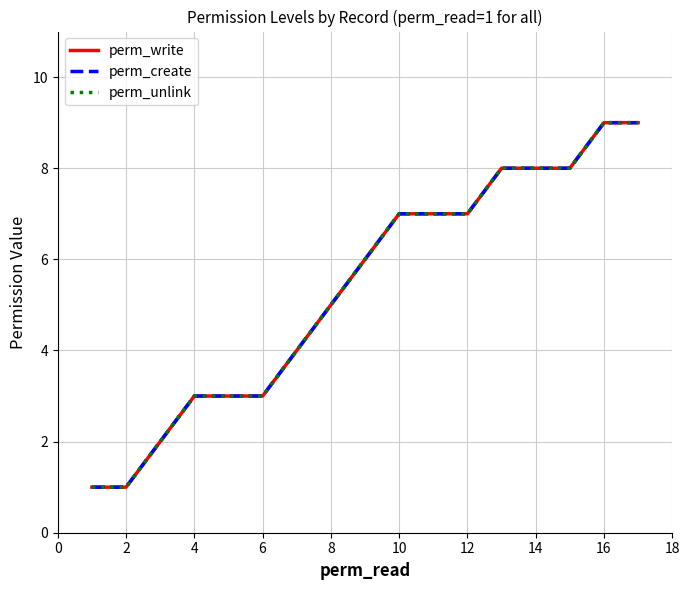

Is this an area chart (filled region under the line)?

No